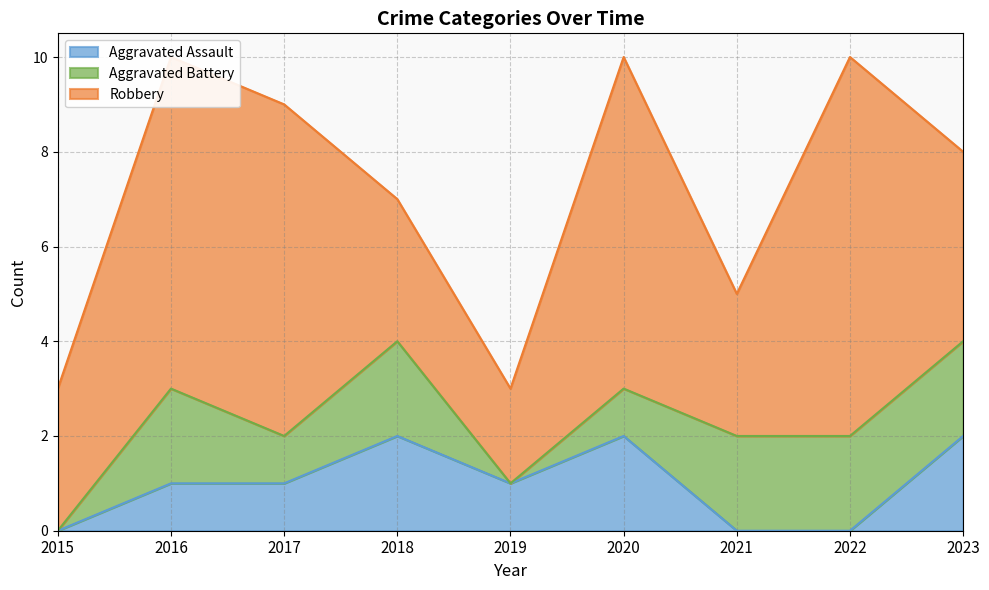

Where is the first local minimum for Aggravated Assault?

2019